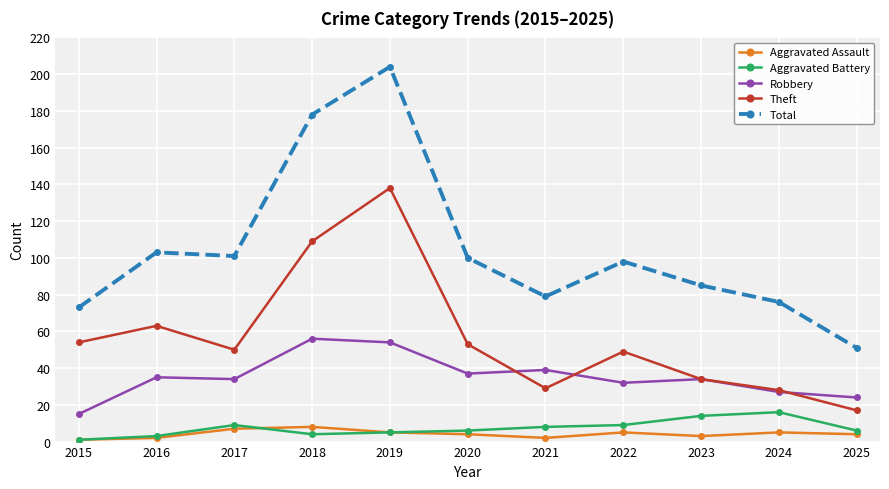

Which series has the widest spread of values?

Total